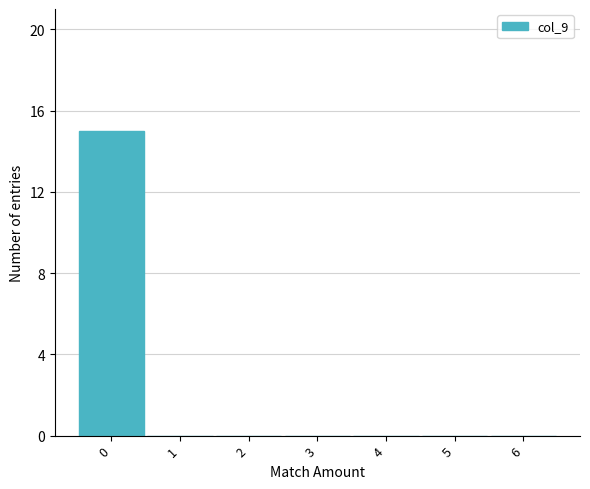

Reading left to right, list every bar in this chart as the range it spans on the x-axis followed by its height. The values are not printed on the chart, so give them approximately, as read against the axis.

-0.5 to 0.5: 15
0.5 to 1.5: 0
1.5 to 2.5: 0
2.5 to 3.5: 0
3.5 to 4.5: 0
4.5 to 5.5: 0
5.5 to 6.5: 0